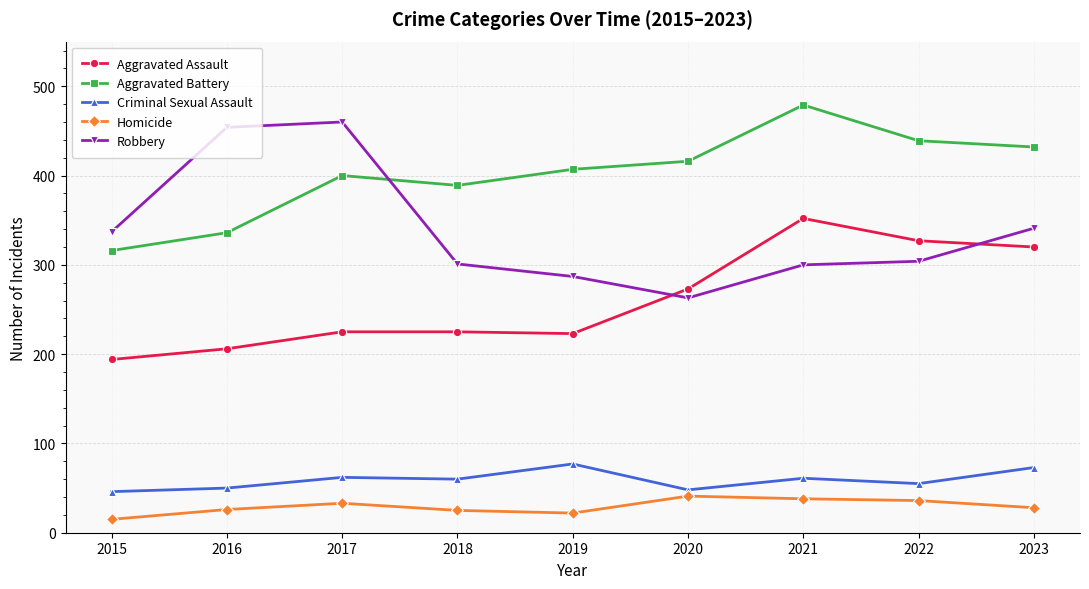

What is the difference between the second highest and minimum values in the Aggravated Battery series?

123